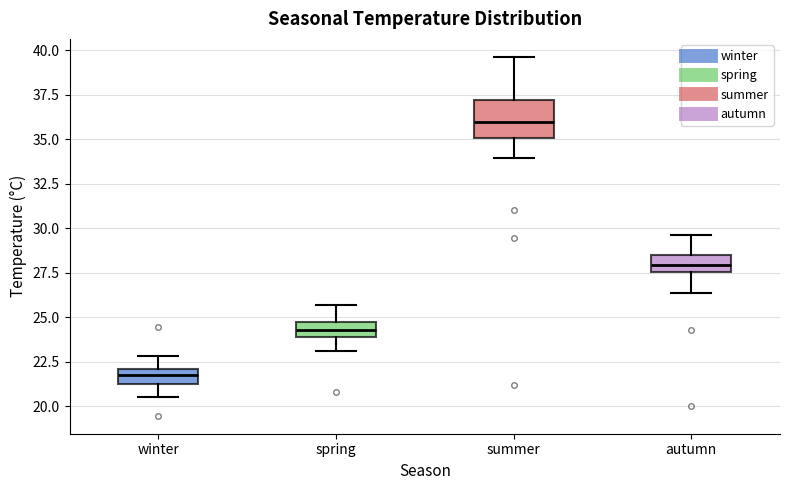

Where is the upper edge of the box for summer on the y-axis? The values are not printed on the chart, so give them approximately, as read against the axis.

37.0